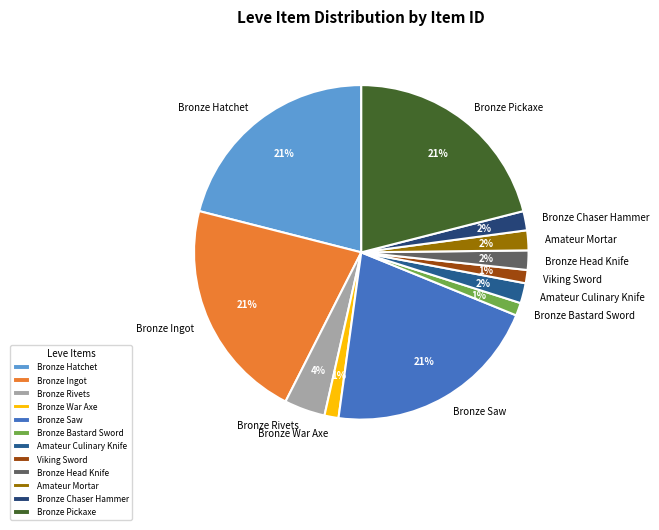

To the nearest percent, what is the difference between the largest and smallest slice percentages?

20%